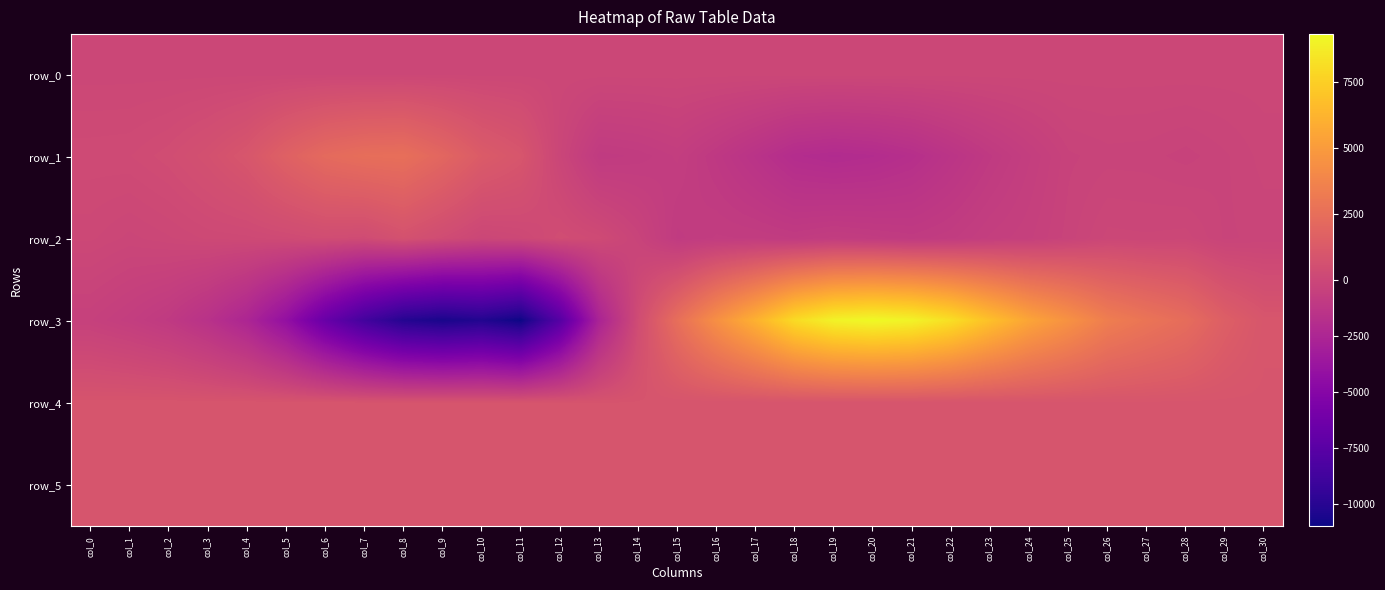

What is the lowest value of the row_1 series?

-2092.0